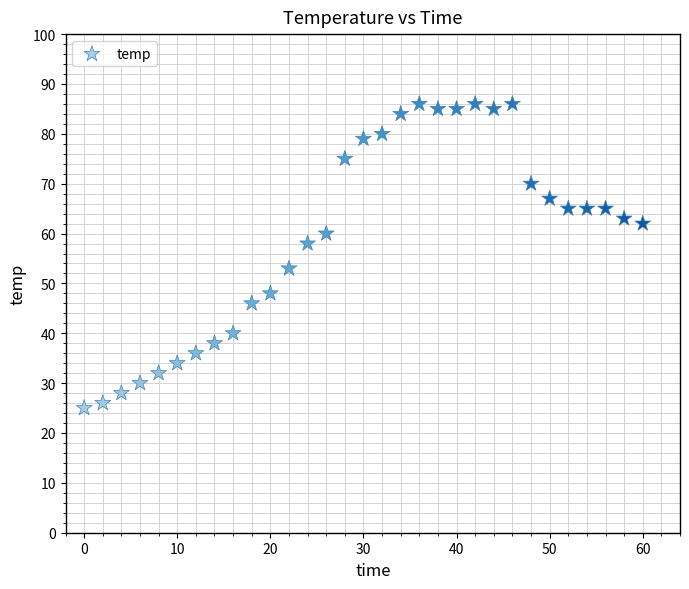

What is the range of Y values (max minus min)?

61